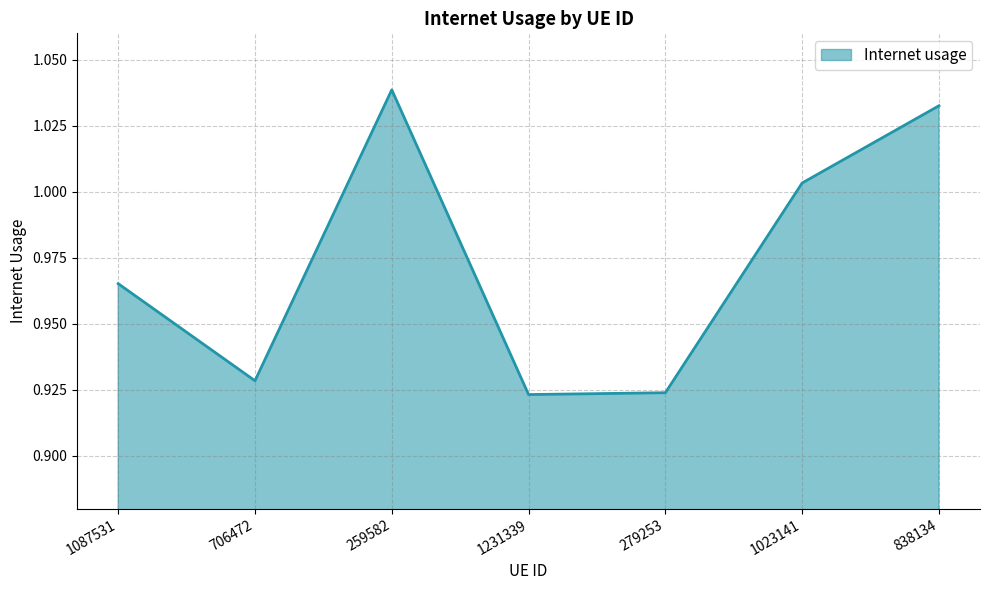

What is the sum of the values at 279253 and 838134?

2.0